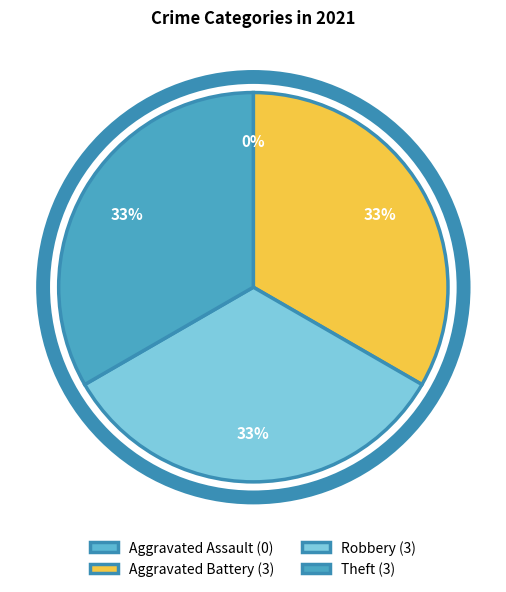

Does Robbery represent more than half of the total?

No